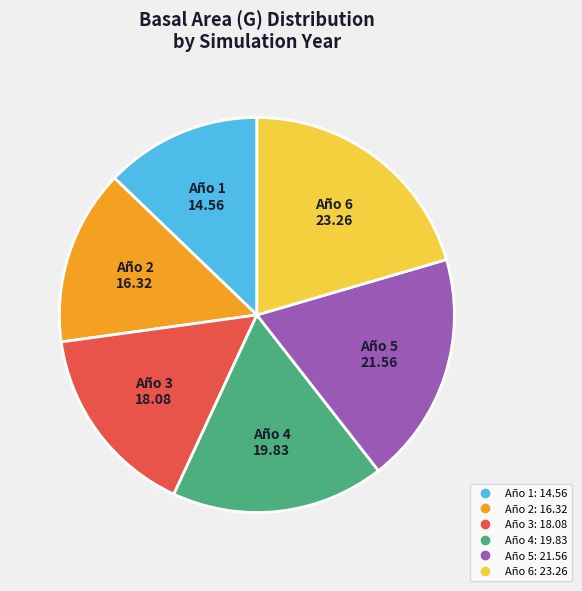

Is there any slice that represents more than half of the pie?

No